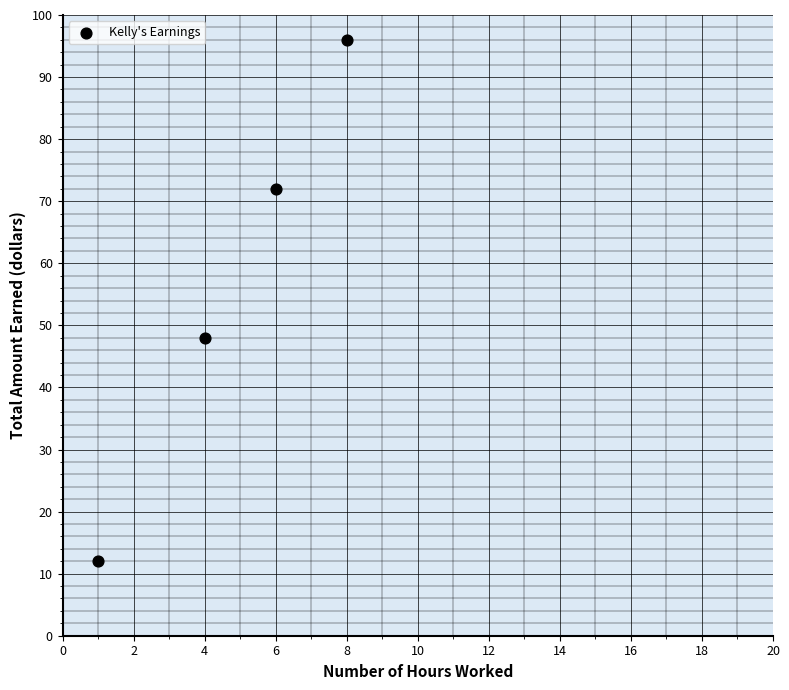

What Y value in the scatter plot is closest to 54?

48